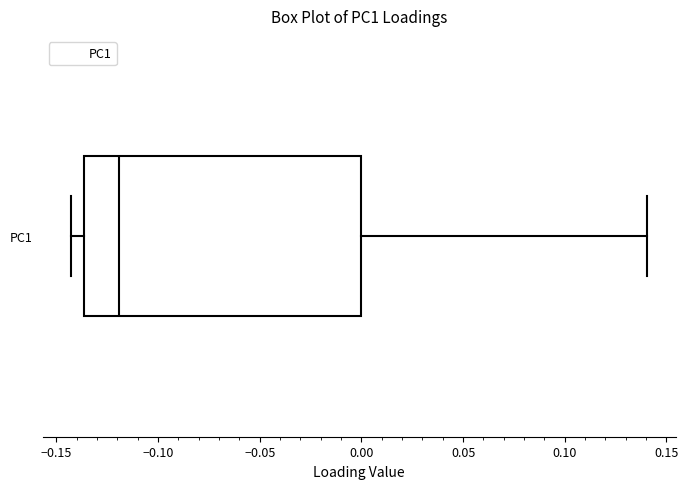

Read this box plot against the x-axis: the position of the median line, the range covered by the box, and the ends of both whiskers. The values are not printed on the chart, so give them approximately, as read against the axis.

median -0.120, box -0.135 to 0.000, whiskers -0.145 to 0.140